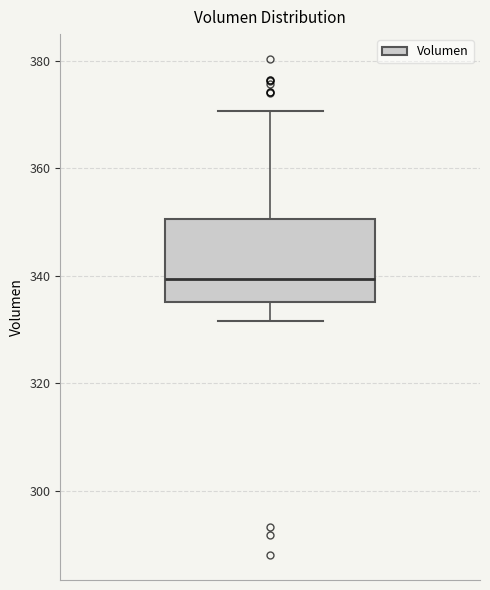

Where does the median line of the box sit on the y-axis? The values are not printed on the chart, so give them approximately, as read against the axis.

340